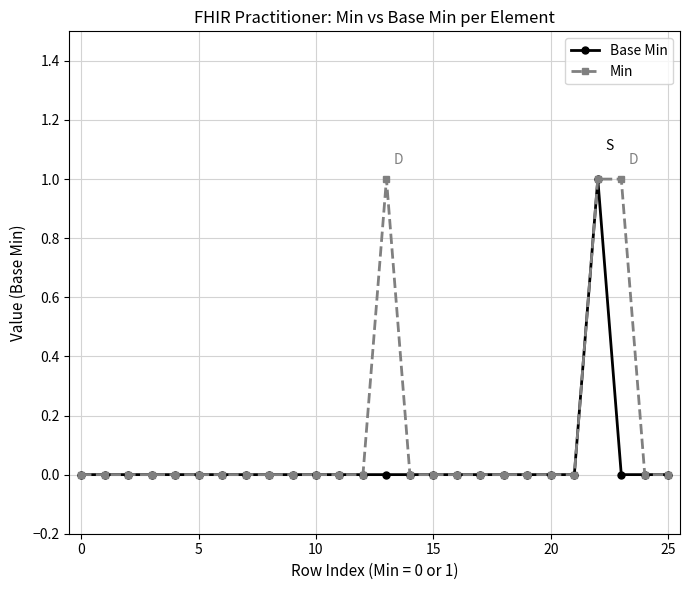

Rank the series by their average value, from highest to lowest.

Min, Base Min